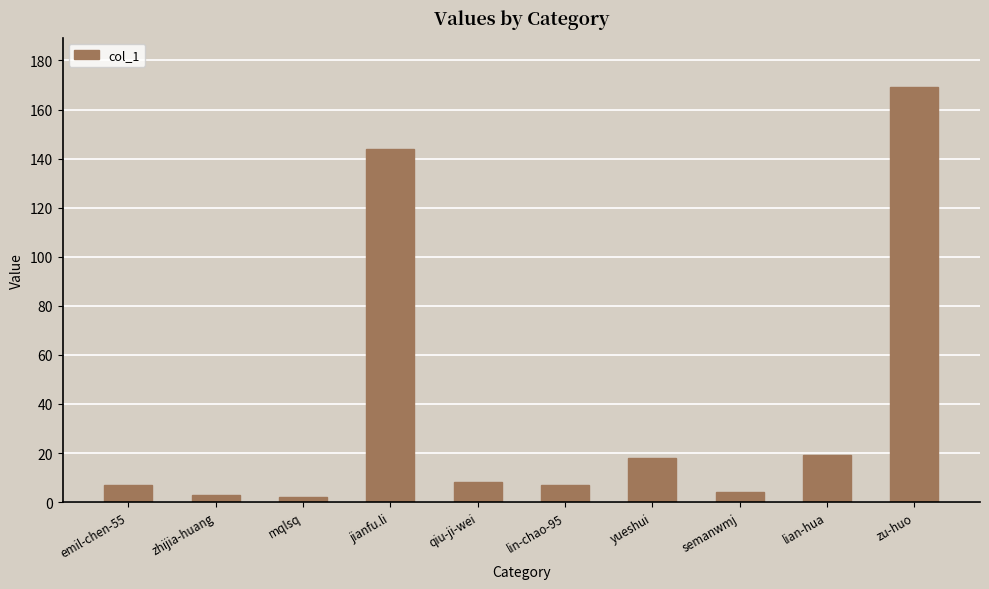

Reading left to right, transcribe all the data shown in this chart.

emil-chen-55=7	zhijia-huang=3	mqlsq=2	jianfu.li=144	qiu-ji-wei=8	lin-chao-95=7	yueshui=18	semanwmj=4	lian-hua=19	zu-huo=169